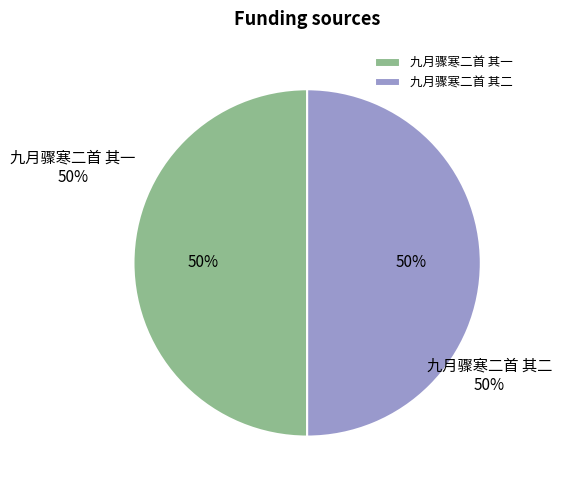

The 九月骤寒二首 其一 slice represents 58% of the pie. True or false?

False